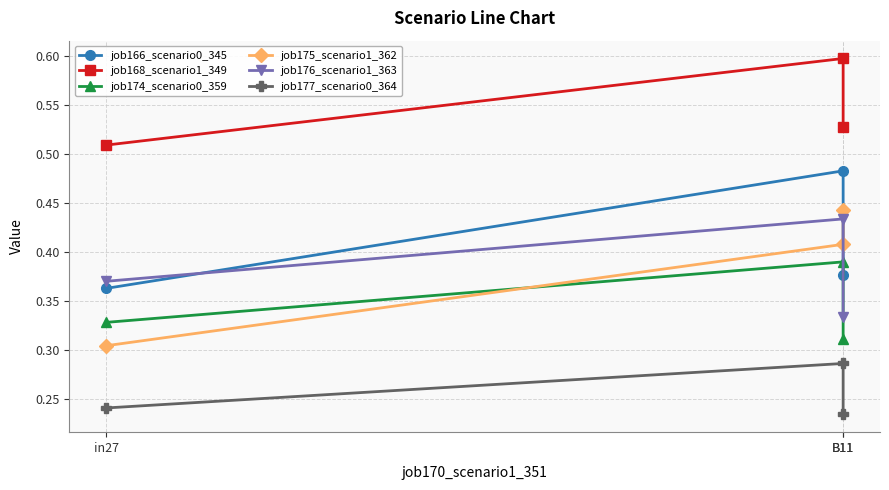

What is the label of the 1st point from the right?

B11